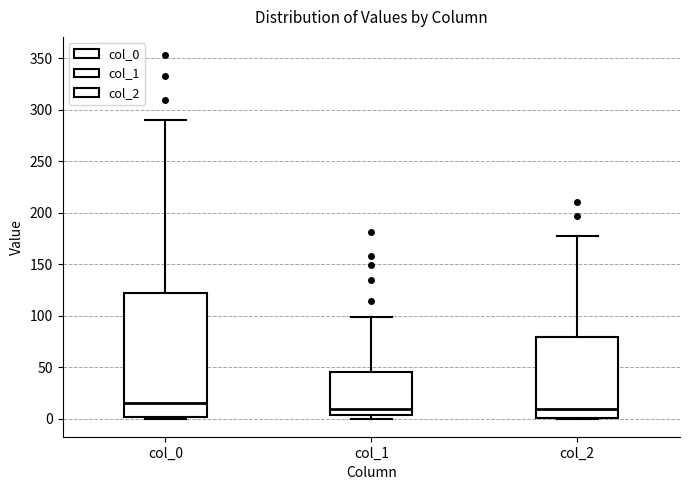

Reading left to right, transcribe this box plot: for each box, give where its median line is, the range the box spans, and where its two whiskers end, as read against the y-axis. The values are not printed on the chart, so give them approximately, as read against the axis.

col_0: median 15, box 0 to 120, whiskers 0 to 290
col_1: median 10, box 5 to 45, whiskers 0 to 100
col_2: median 10, box 0 to 80, whiskers 0 to 175